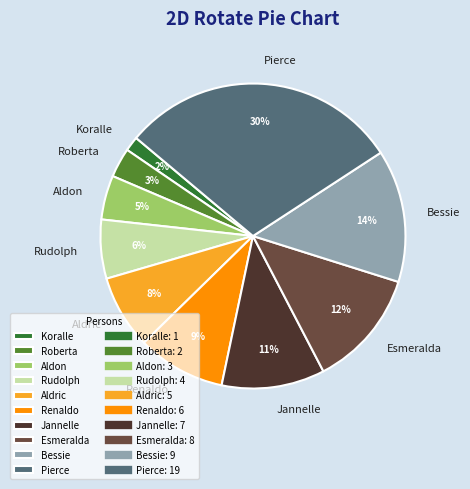

Is the sum of Roberta and Koralle greater than half?

No